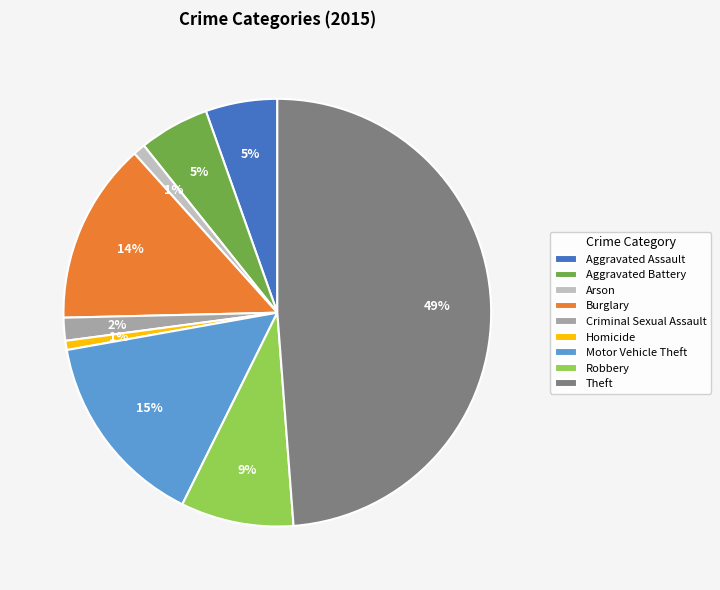

The Aggravated Assault slice represents 5% of the pie. True or false?

True